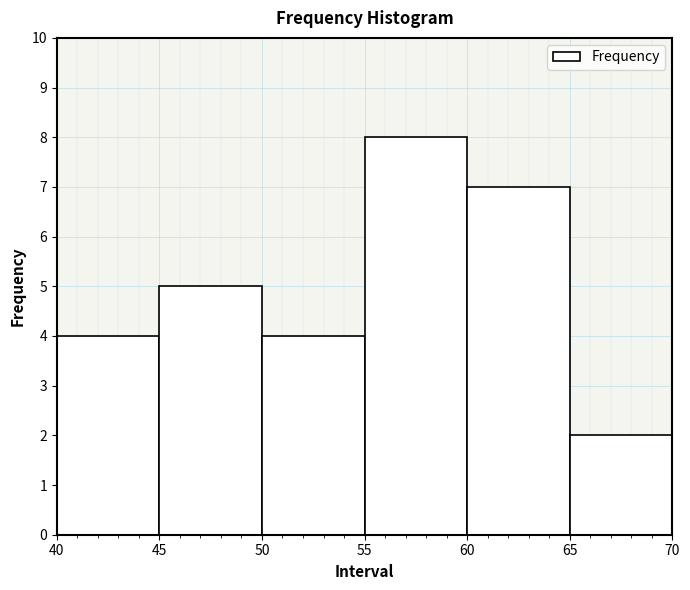

Reading left to right, list every bar in this chart as the range it spans on the x-axis followed by its height. The values are not printed on the chart, so give them approximately, as read against the axis.

40 to 45: 4
45 to 50: 5
50 to 55: 4
55 to 60: 8
60 to 65: 7
65 to 70: 2